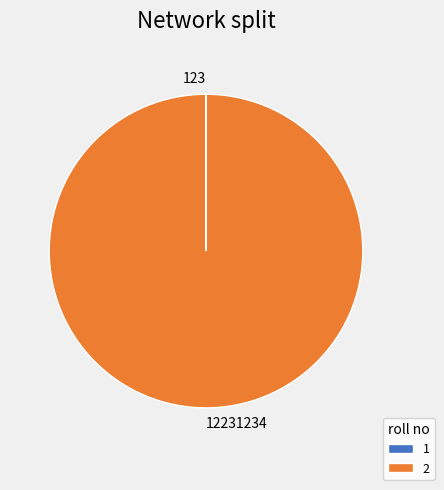

Does any single category account for the majority?

Yes